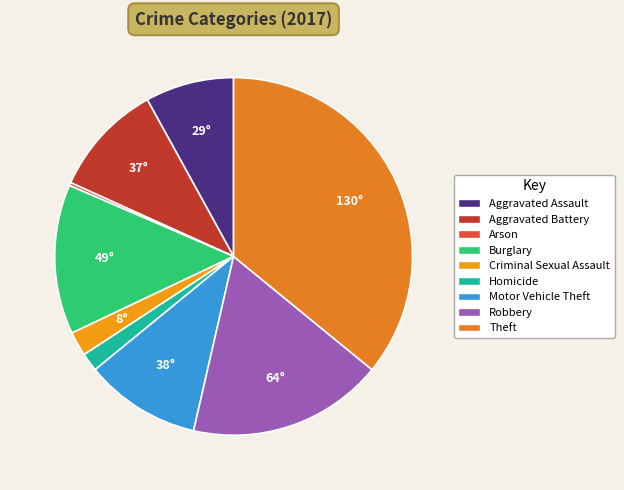

What percentage is NOT represented by Aggravated Assault?

92.0%